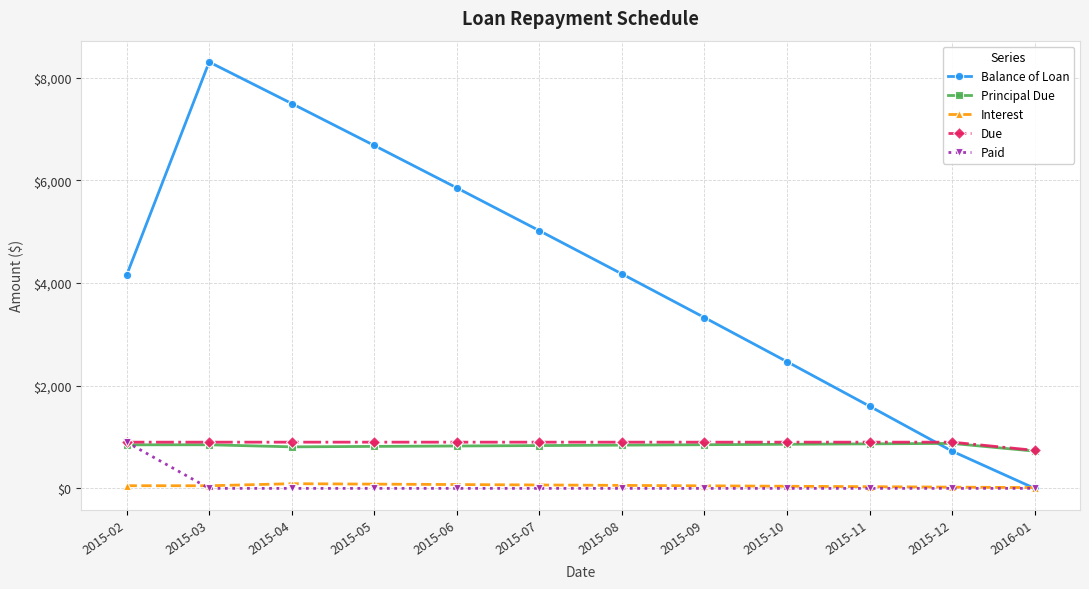

What is the label of the 12th point from the right?

2015-02